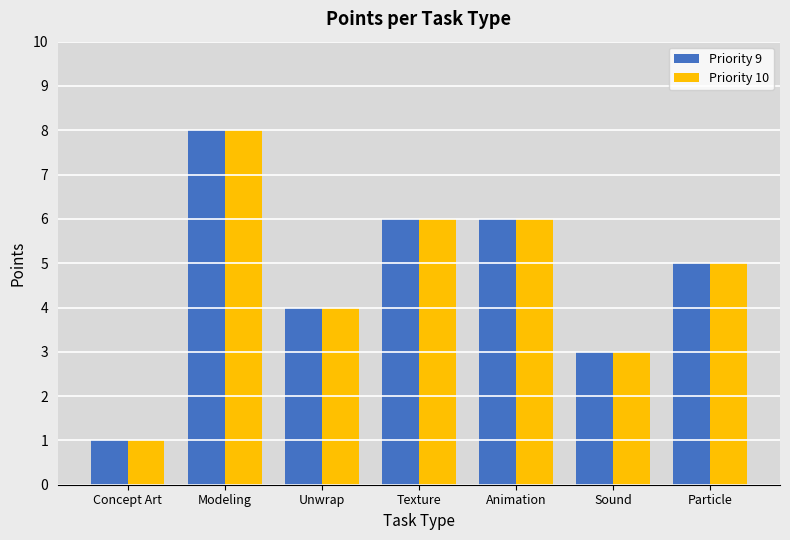

Where does the Priority 9 series first go above 5?

Modeling